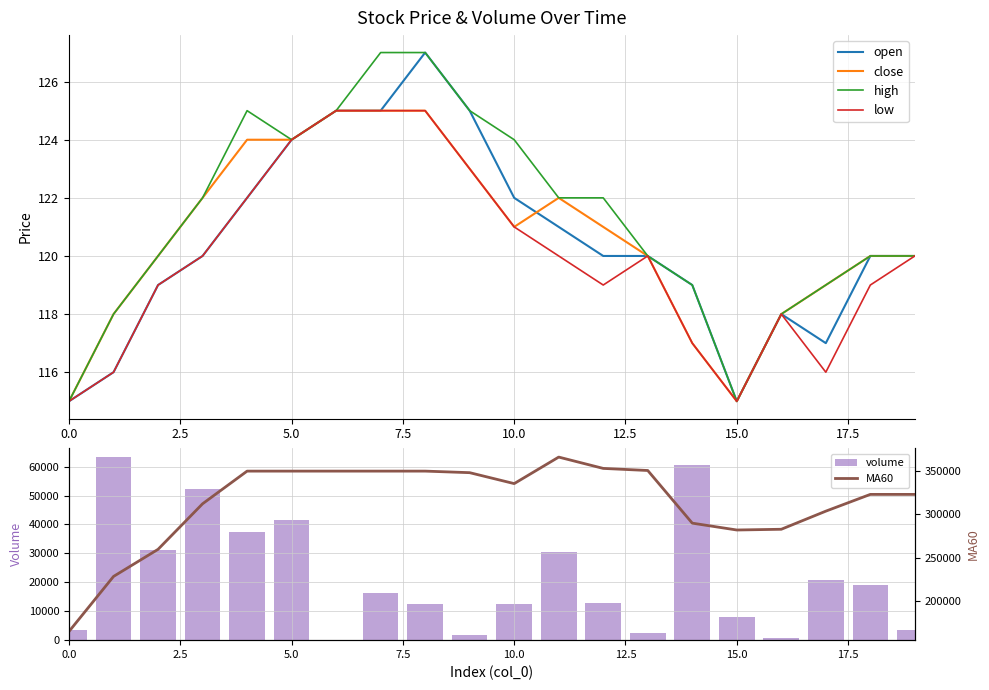

What is the lowest value of the low series?

115